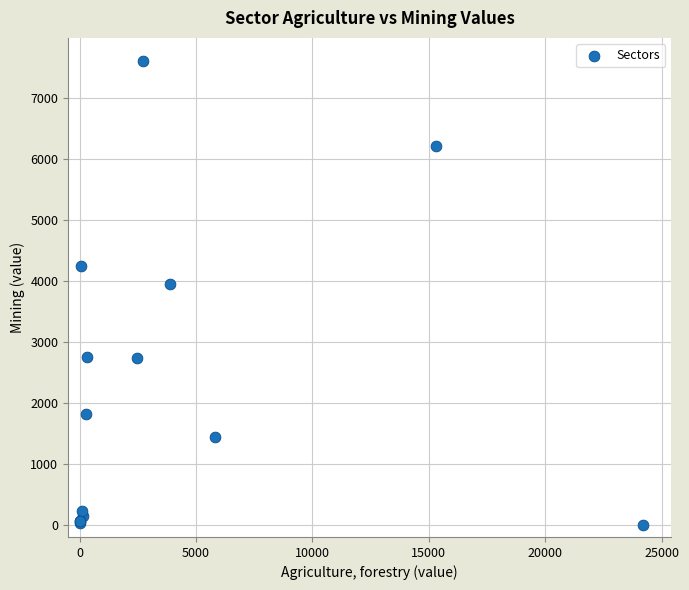

What Y value in the scatter plot is closest to 3806?

3961.3